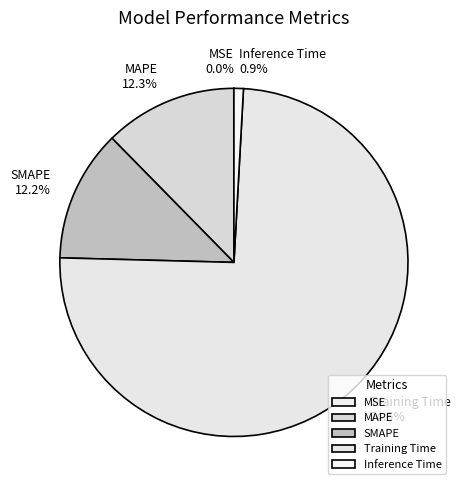

What percentage is NOT represented by Inference Time?

99.1%